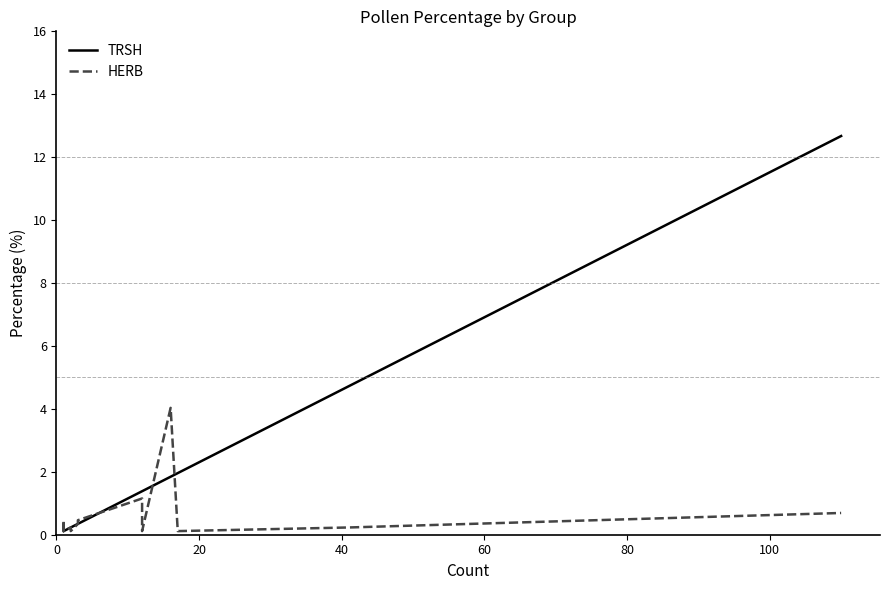

List the series in order of their overall mean, highest first.

TRSH, HERB